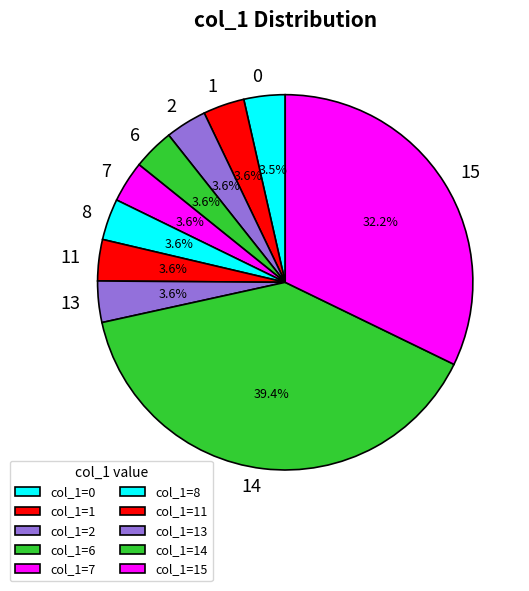

How much of the chart is everything except 7?

96.4%